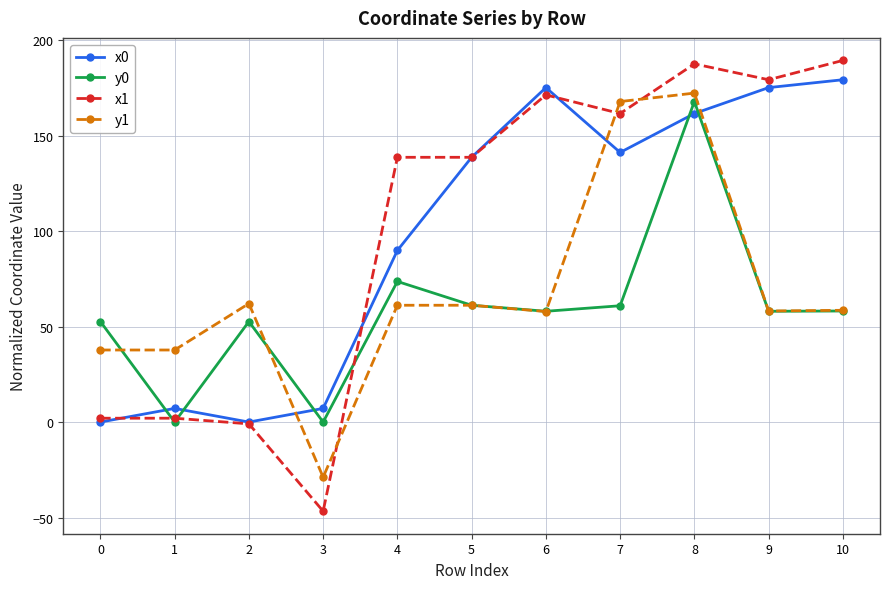

At which label is y0 closest to 83?

4